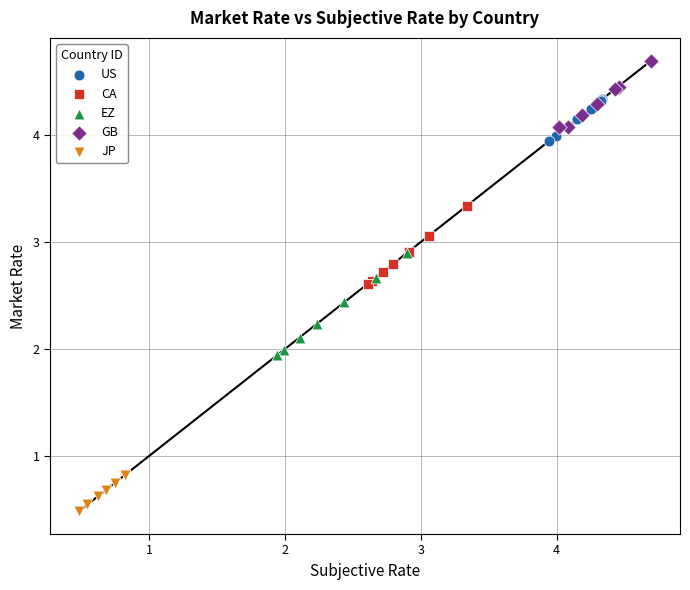

Which series contains the lowest Y value?

JP